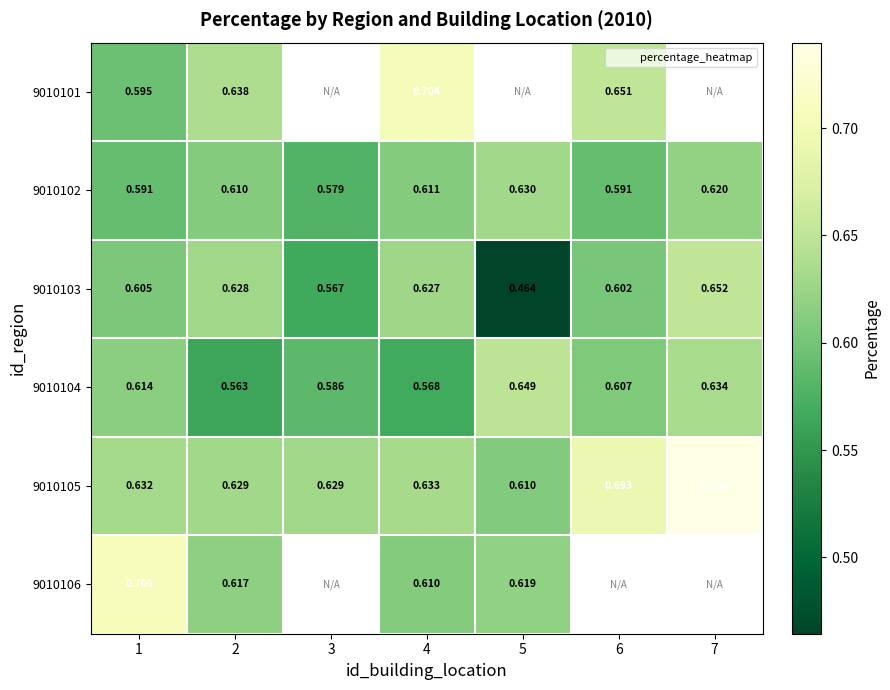

Which label corresponds to the largest value in the chart?

7